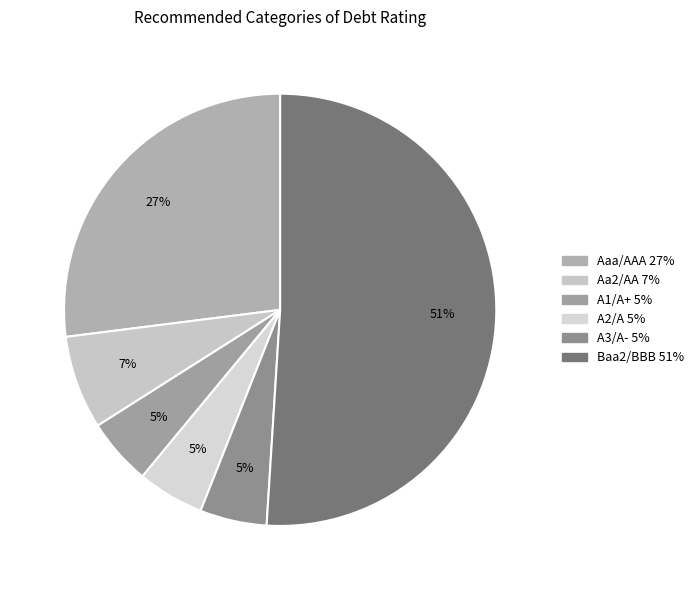

To the nearest percent, what percentage of the pie is A3/A-?

5%